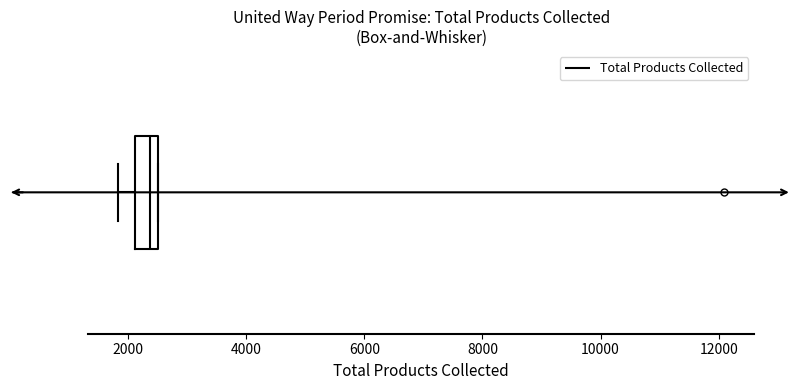

Transcribe this box plot: give where the median line is, the range the box spans, and where the two whiskers end, as read against the x-axis. The values are not printed on the chart, so give them approximately, as read against the axis.

median 2400, box 2200 to 2600, whiskers 1800 to 2600